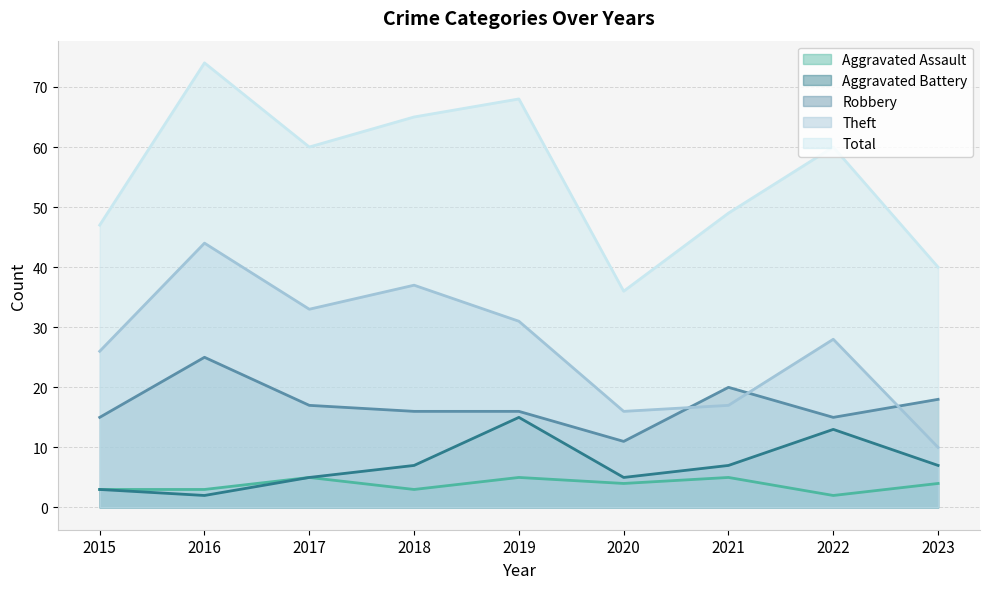

Does the chart display data point markers on the line(s)?

No